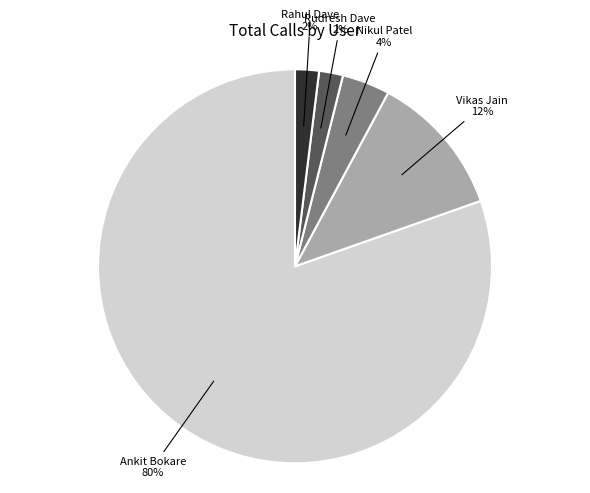

Does any single category account for the majority?

Yes